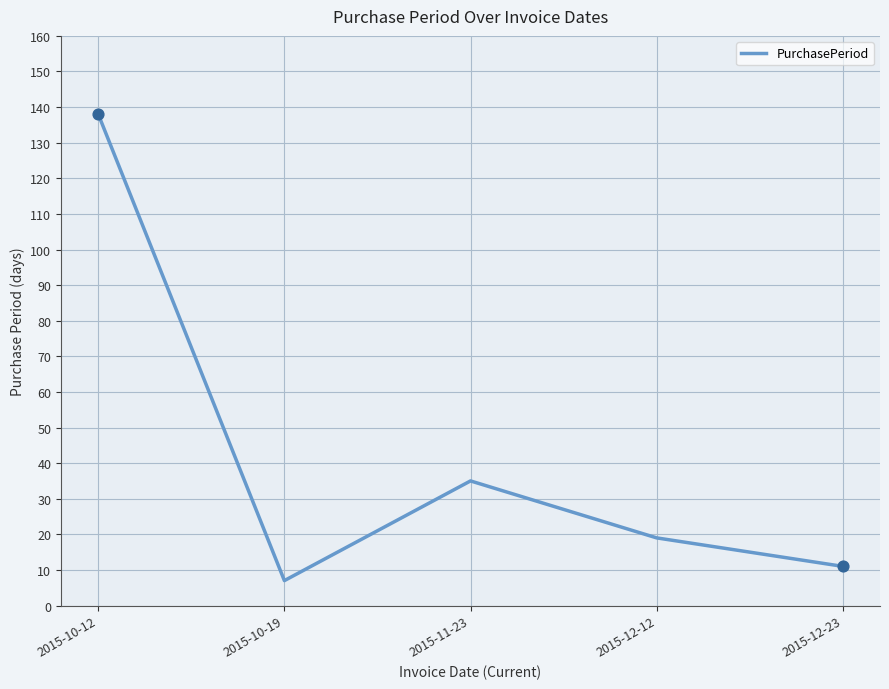

What is the ratio of the value at 2015-10-19 to the value at 2015-10-12?

0.1